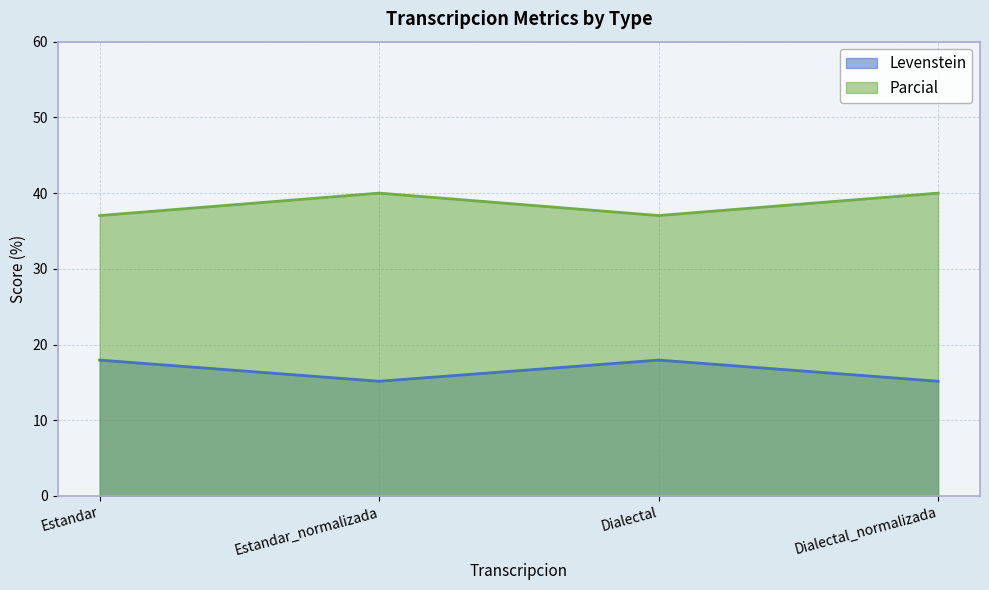

List the labels in order of Levenstein value, smallest first.

Estandar_normalizada, Dialectal_normalizada, Estandar, Dialectal